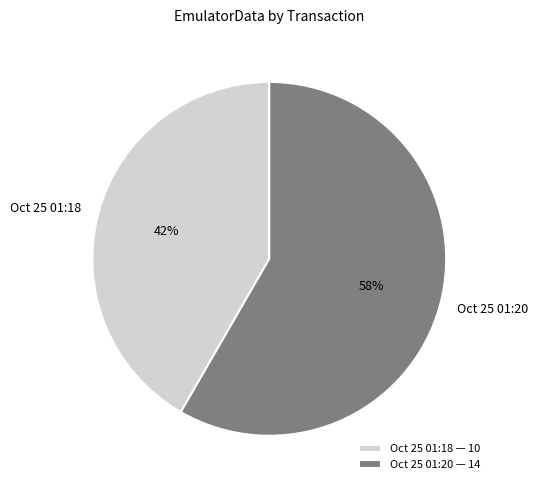

To the nearest percent, what portion does Oct 25 01:18 — 10 represent?

42%